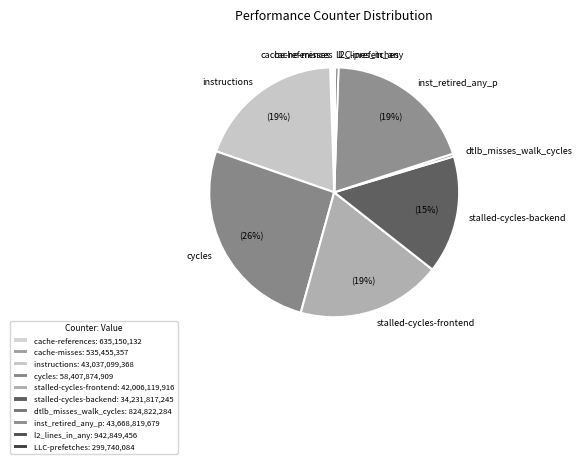

Is it true that stalled-cycles-backend is 15% of the pie?

True